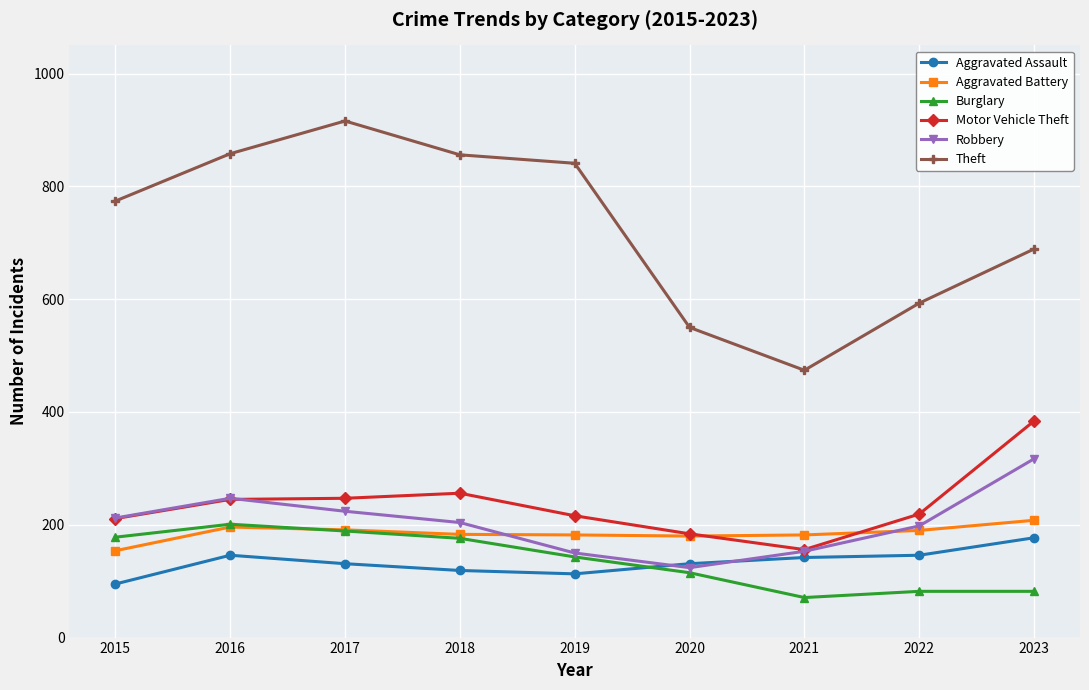

How many data points in Theft are less than 774?

4